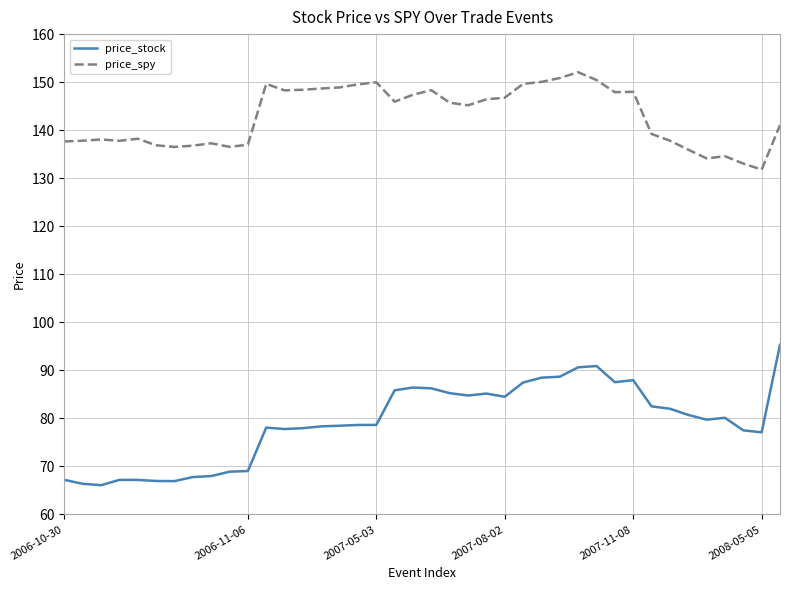

Which series has the largest range (max minus min)?

price_stock